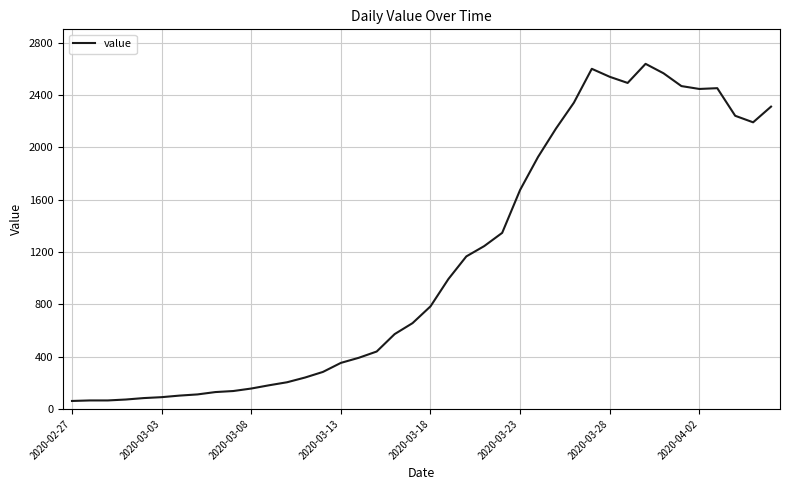

How many values are below 784?

20